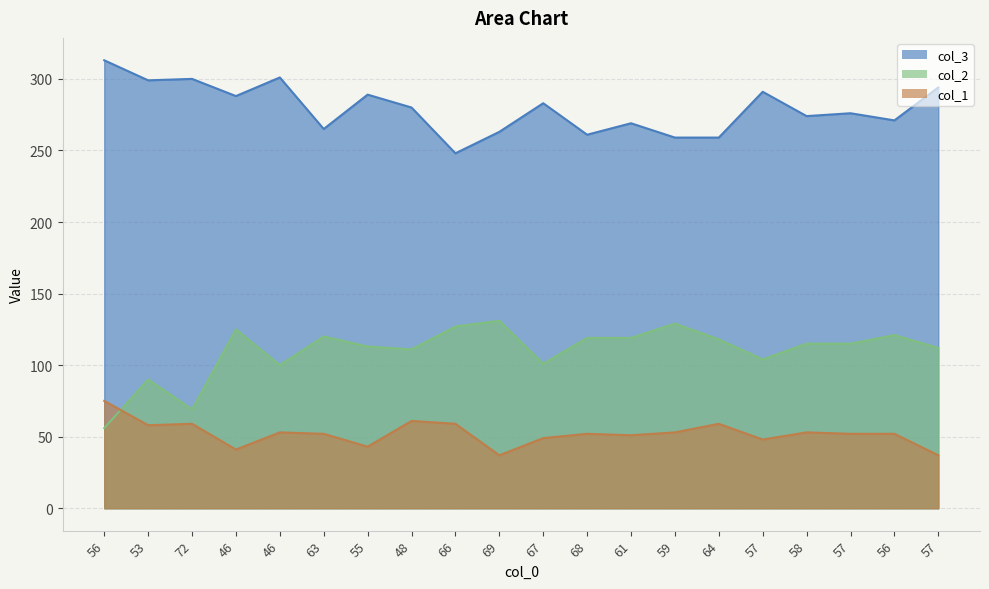

What is the greatest value displayed?

313